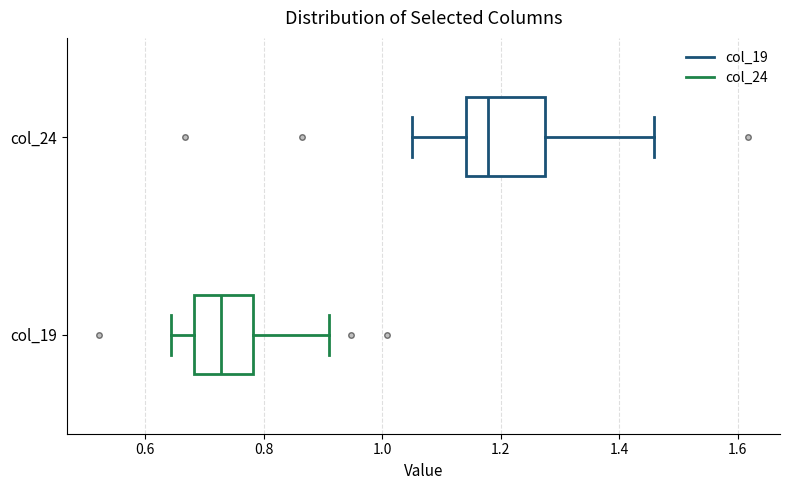

Comparing the boxes themselves (not the whiskers), which one is the widest?

col_24